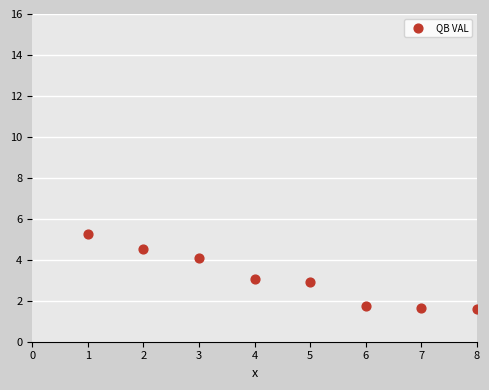

What is the range of X values (max minus min)?

7.0